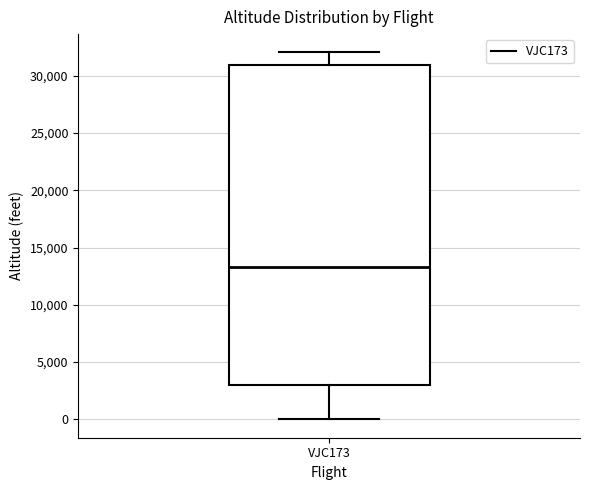

Read this box plot against the y-axis: the position of the median line, the range covered by the box, and the ends of both whiskers. The values are not printed on the chart, so give them approximately, as read against the axis.

median 13500, box 3000 to 31000, whiskers 0 to 32000